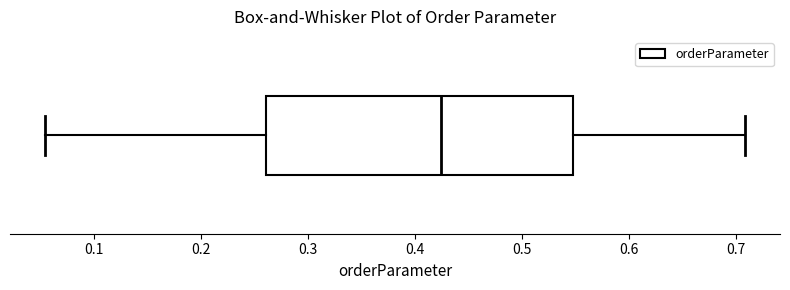

Read this box plot against the x-axis: the position of the median line, the range covered by the box, and the ends of both whiskers. The values are not printed on the chart, so give them approximately, as read against the axis.

median 0.42, box 0.26 to 0.55, whiskers 0.05 to 0.71